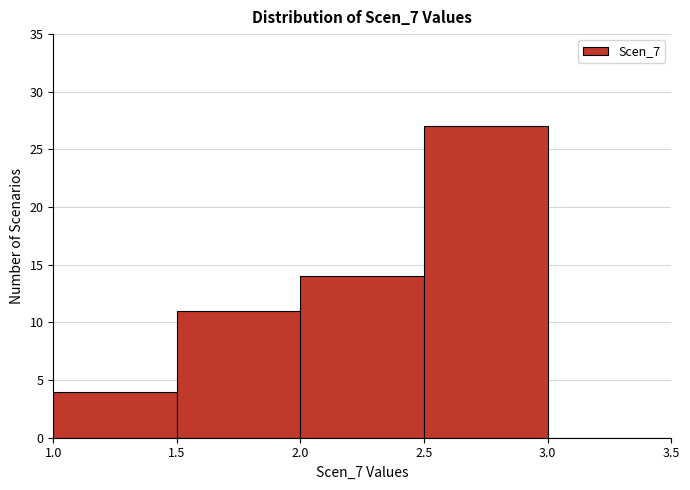

Reading left to right, list every bar in this chart as the range it spans on the x-axis followed by its height. The values are not printed on the chart, so give them approximately, as read against the axis.

1.0 to 1.5: 4
1.5 to 2.0: 11
2.0 to 2.5: 14
2.5 to 3.0: 27
3.0 to 3.5: 0